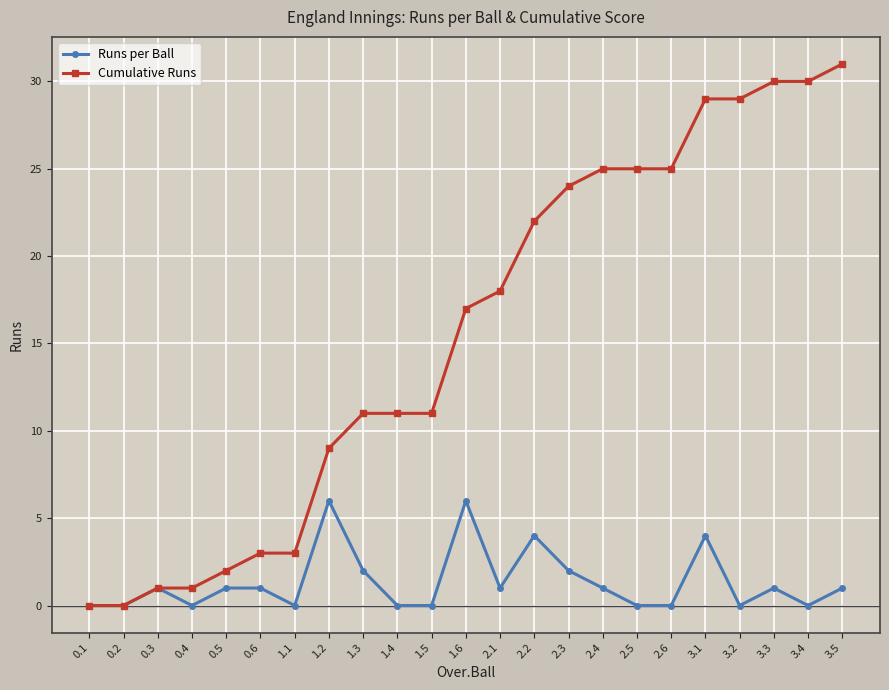

Reading left to right, transcribe all the data shown in this chart.

Runs per Ball: 0	0	1	0	1	1	0	6	2	0	0	6	1	4	2	1	0	0	4	0	1	0	1
Cumulative Runs: 0	0	1	1	2	3	3	9	11	11	11	17	18	22	24	25	25	25	29	29	30	30	31